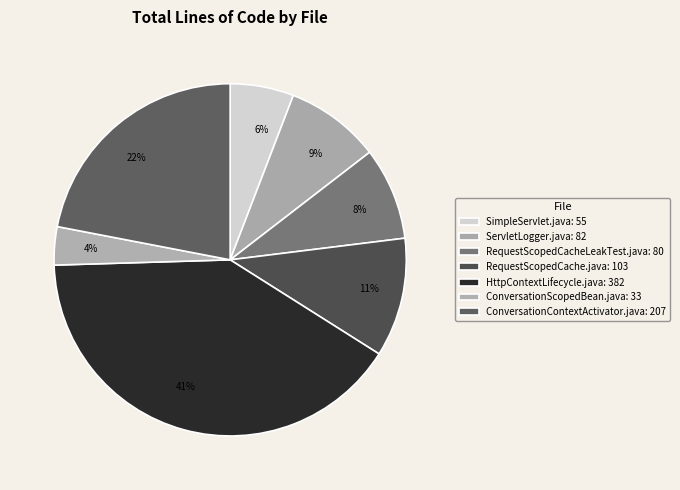

To the nearest percent, what percentage of the pie is ServletLogger.java?

9%